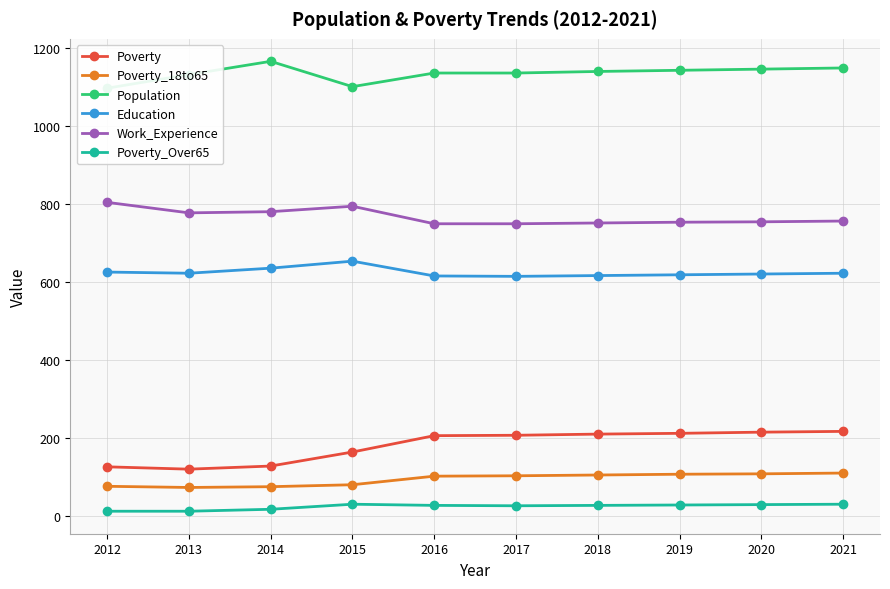

Which series has the largest total across all categories?

Population